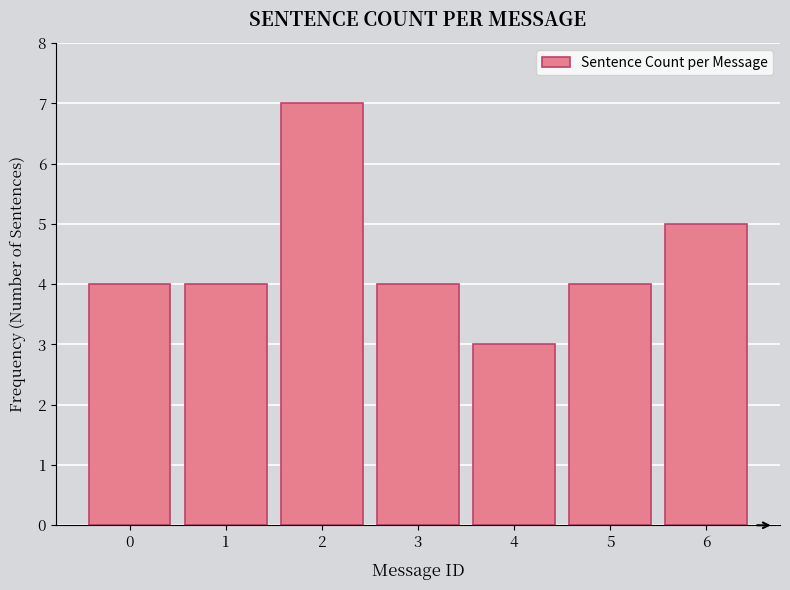

Reading left to right, what are all the values shown in this chart?

4	4	7	4	3	4	5